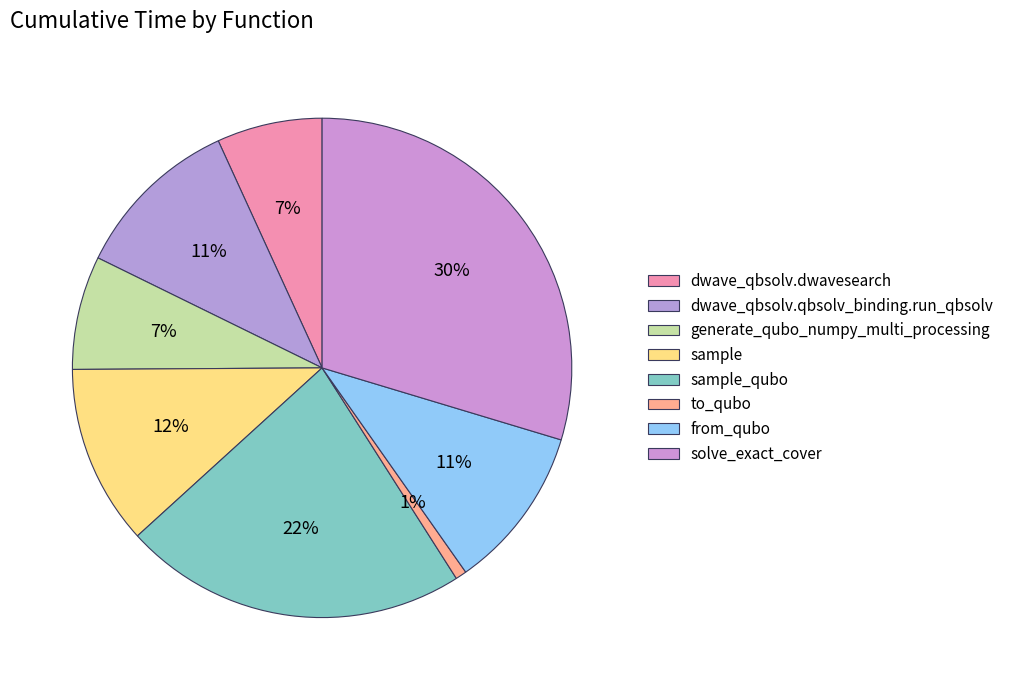

How many slices are in this pie chart?

8